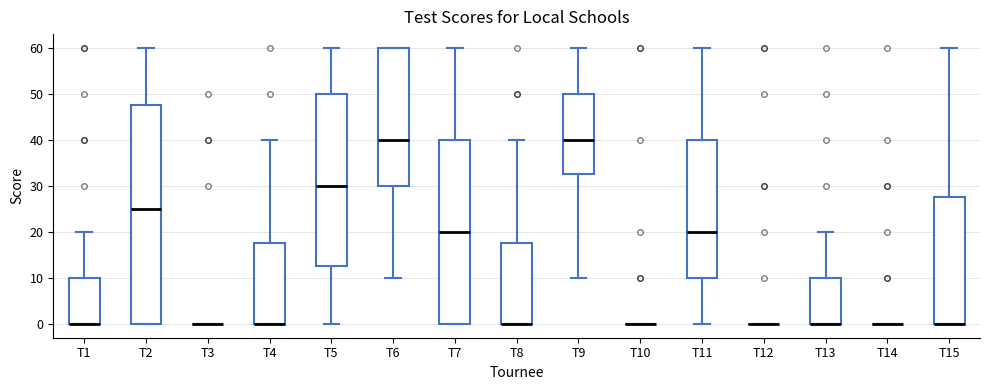

Reading left to right, transcribe this box plot: for each box, give where its median line is, the range the box spans, and where its two whiskers end, as read against the y-axis. The values are not printed on the chart, so give them approximately, as read against the axis.

T1: median 0 (drawn on the box's lower edge), box 0 to 10, whiskers 0 to 20
T2: median 25, box 0 to 48, whiskers 0 to 60
T3: box collapsed to a line at 0, whiskers 0 to 0
T4: median 0 (drawn on the box's lower edge), box 0 to 18, whiskers 0 to 40
T5: median 30, box 13 to 50, whiskers 0 to 60
T6: median 40, box 30 to 60, whiskers 10 to 60
T7: median 20, box 0 to 40, whiskers 0 to 60
T8: median 0 (drawn on the box's lower edge), box 0 to 18, whiskers 0 to 40
T9: median 40, box 33 to 50, whiskers 10 to 60
T10: box collapsed to a line at 0, whiskers 0 to 0
T11: median 20, box 10 to 40, whiskers 0 to 60
T12: box collapsed to a line at 0, whiskers 0 to 0
T13: median 0 (drawn on the box's lower edge), box 0 to 10, whiskers 0 to 20
T14: box collapsed to a line at 0, whiskers 0 to 0
T15: median 0 (drawn on the box's lower edge), box 0 to 28, whiskers 0 to 60